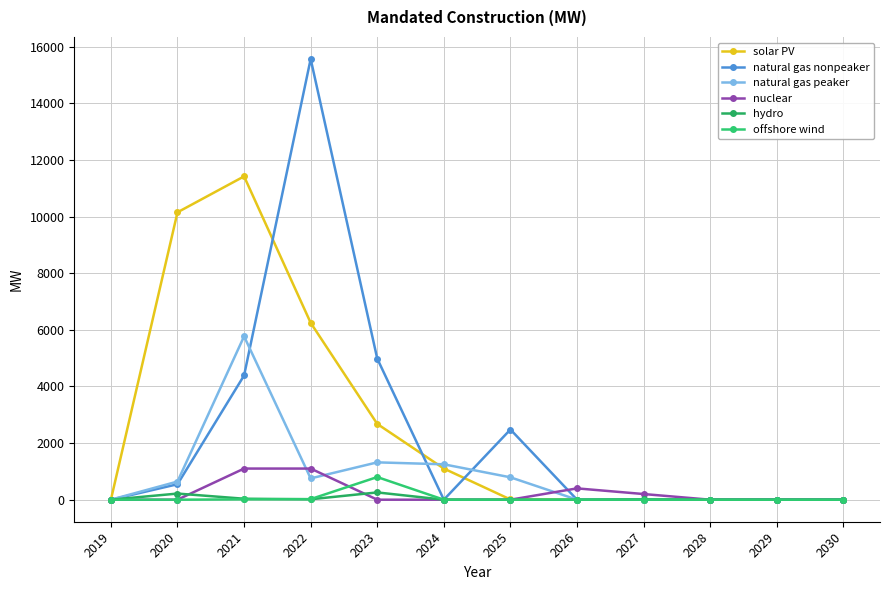

What is the sum of the solar PV values at 2028 and 2022?

6249.3